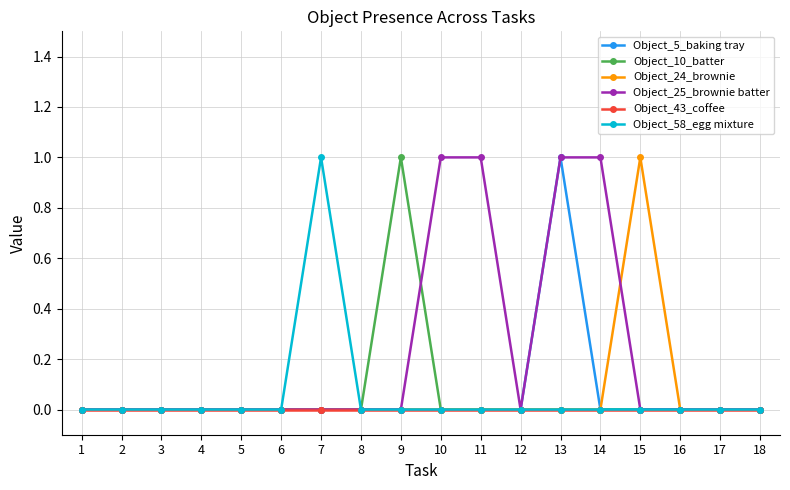

Reading right to left, list all the values displayed in this chart.

Object_5_baking tray: 0	0	0	0	0	1	0	0	0	0	0	0	0	0	0	0	0	0
Object_10_batter: 0	0	0	0	0	0	0	0	0	1	0	0	0	0	0	0	0	0
Object_24_brownie: 0	0	0	1	0	0	0	0	0	0	0	0	0	0	0	0	0	0
Object_25_brownie batter: 0	0	0	0	1	1	0	1	1	0	0	0	0	0	0	0	0	0
Object_43_coffee: 0	0	0	0	0	0	0	0	0	0	0	0	0	0	0	0	0	0
Object_58_egg mixture: 0	0	0	0	0	0	0	0	0	0	0	1	0	0	0	0	0	0